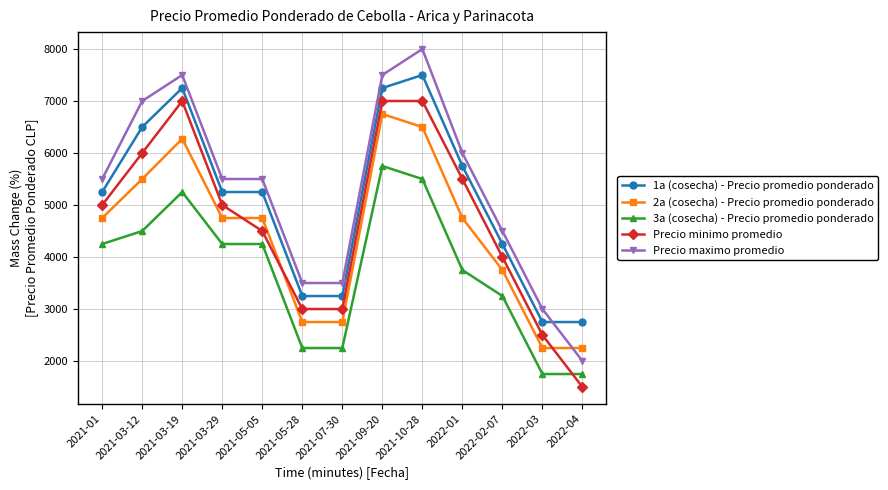

Which series has the widest spread of values?

Precio maximo promedio